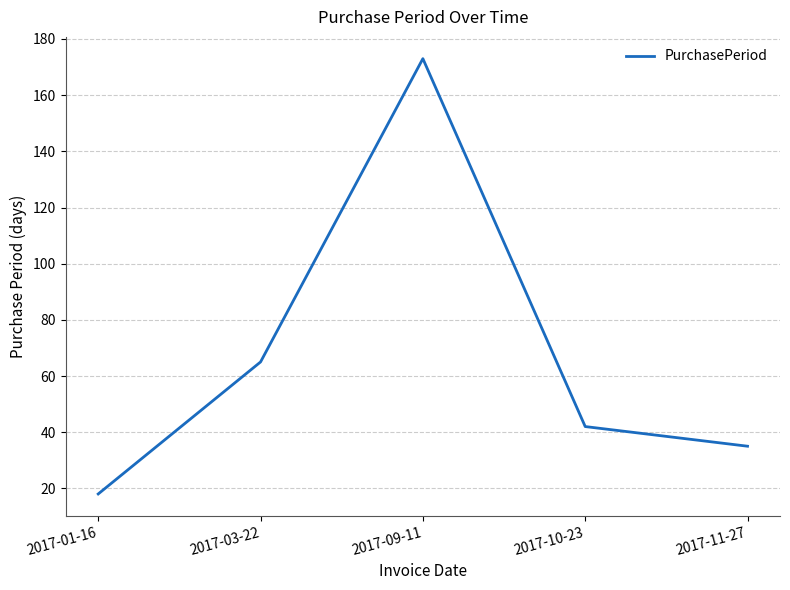

Reading left to right, extract all data points from this chart.

18	65	173	42	35